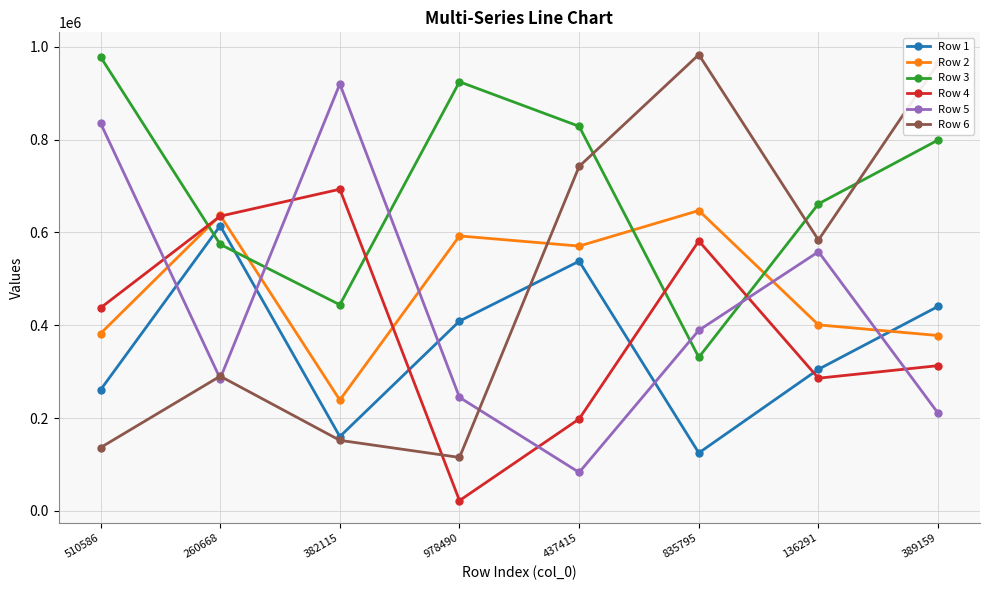

Between 978490 and 437415, which series saw the biggest shift?

Row 6